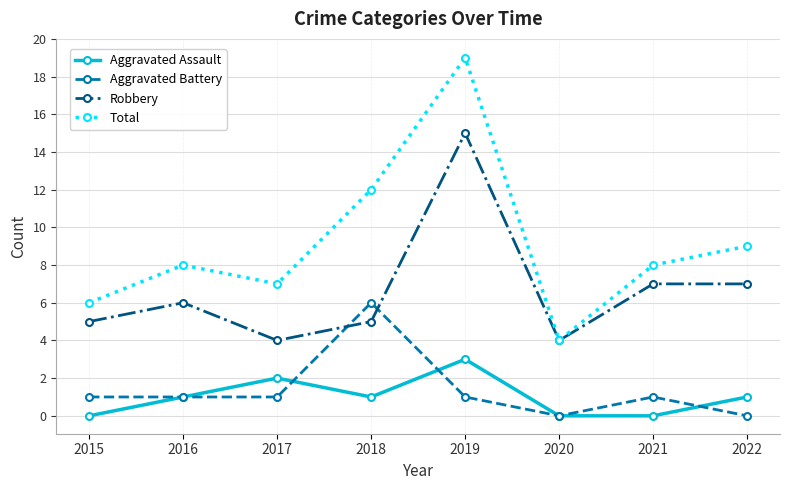

Does the chart have visible grid lines?

Yes